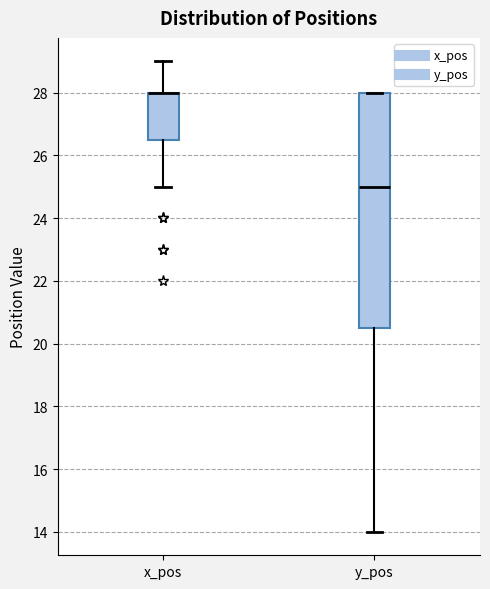

Reading left to right, read every box against the y-axis: the position of its median line, the range the box covers, and the ends of its whiskers. The values are not printed on the chart, so give them approximately, as read against the axis.

x_pos: median 28.0 (drawn on the box's upper edge), box 26.6 to 28.0, whiskers 25.0 to 29.0
y_pos: median 25.0, box 20.6 to 28.0, whiskers 14.0 to 28.0